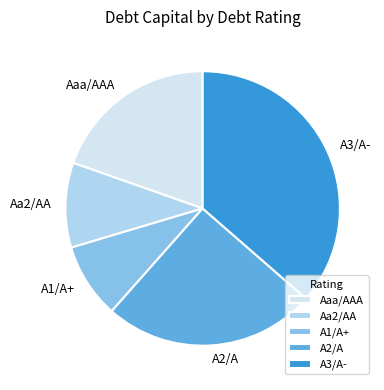

What is the ratio of the value at Aa2/AA to the value at Aaa/AAA?

0.5